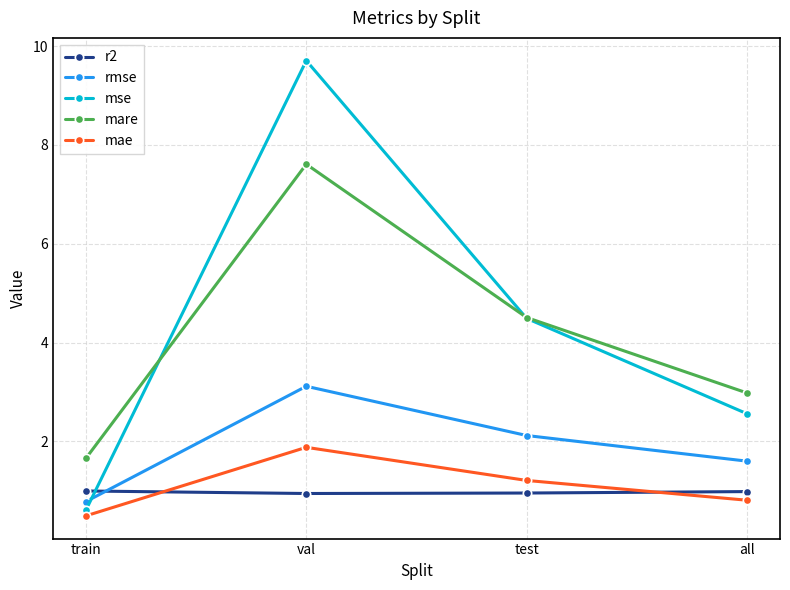

What is the sum of all mae values?

4.4